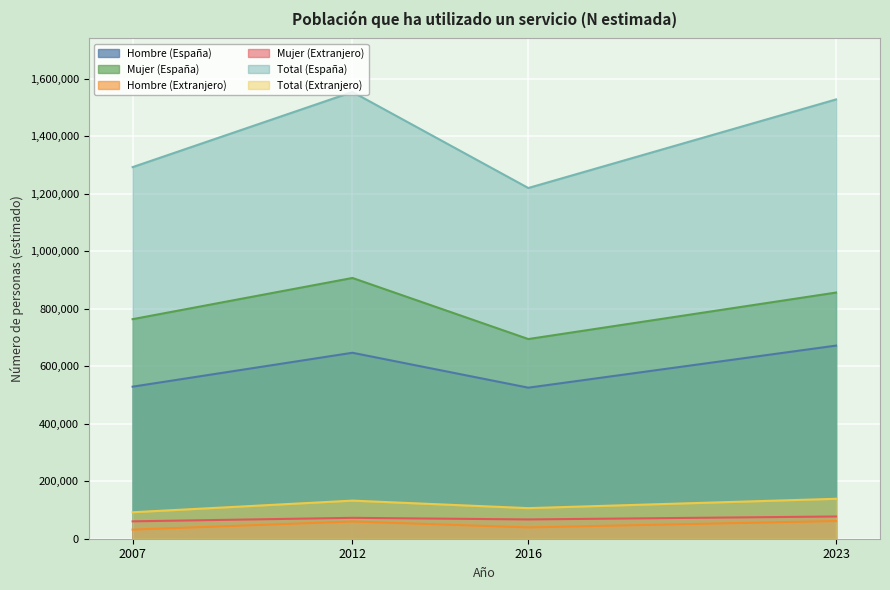

True or false: Mujer (Extranjero) and Total (España) intersect in this chart.

False